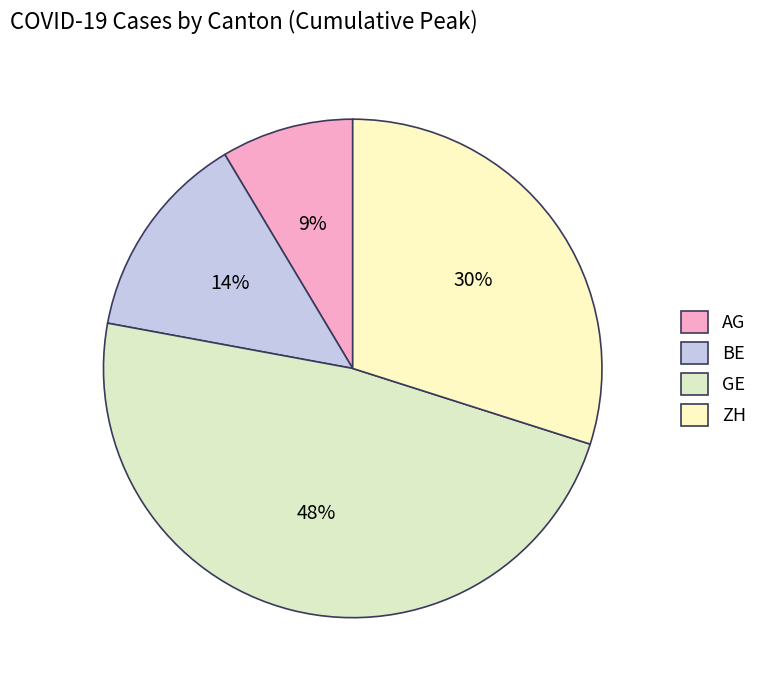

How many segments does this pie chart have?

4